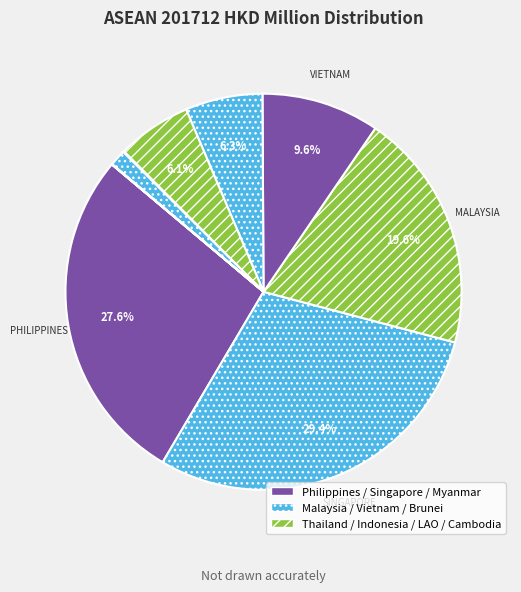

To the nearest percent, what is the difference between the largest and smallest slice percentages?

29%